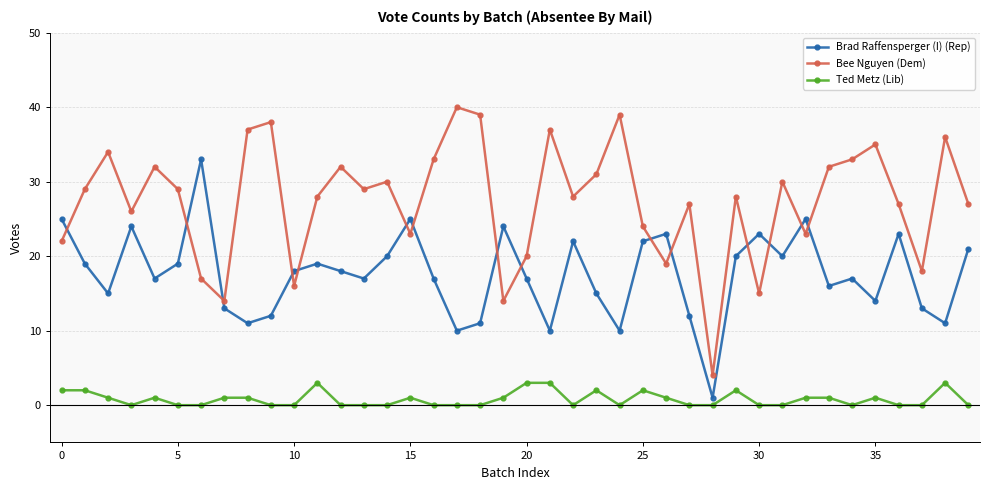

What is the highest value of the Bee Nguyen (Dem) series?

40